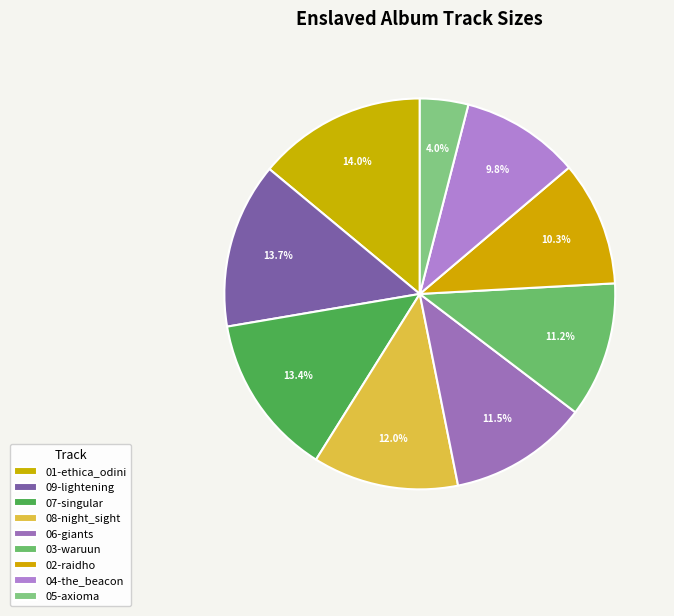

How many slices are in this pie chart?

9